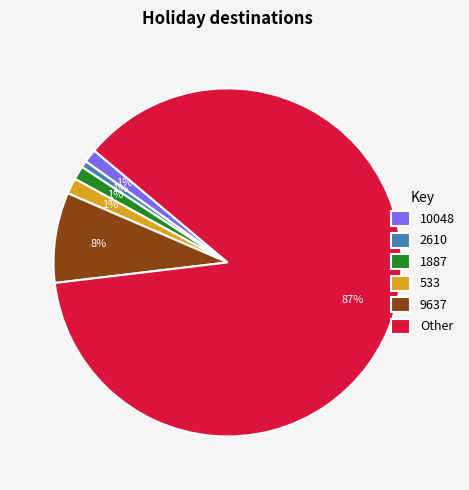

Combined, do 2610 and Other account for over 50%?

Yes